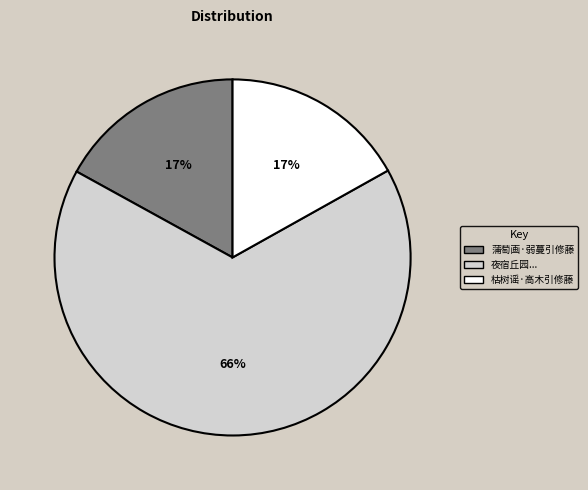

To the nearest percent, what is the average slice percentage?

33%